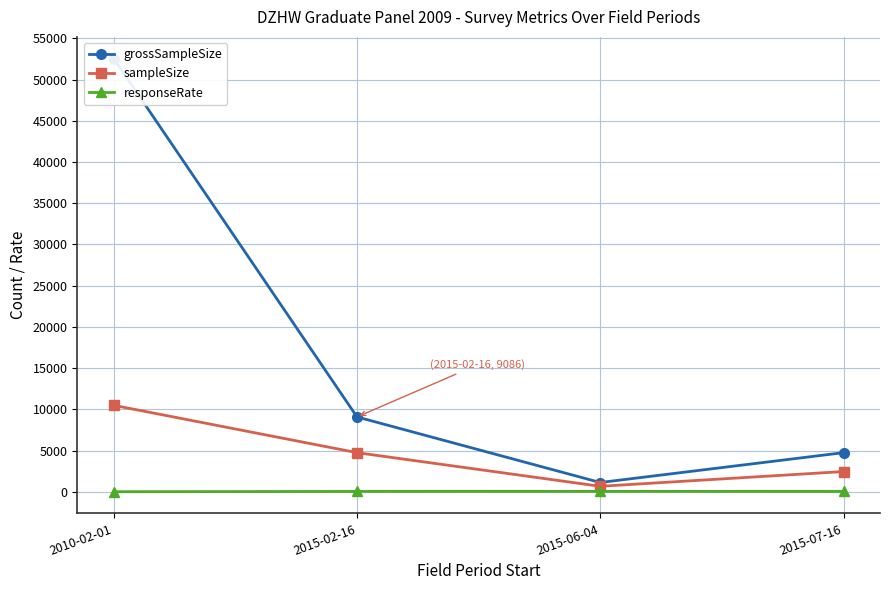

In sampleSize, how many points are lower than both neighbors (excluding endpoints)?

1